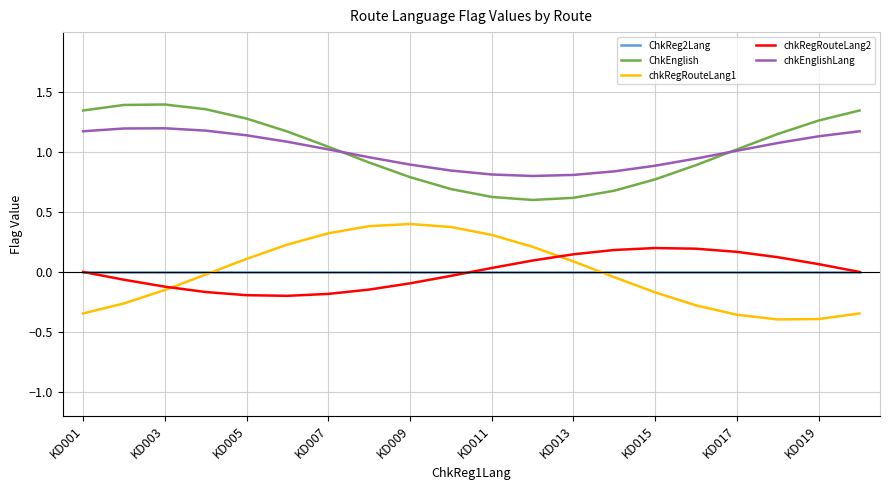

How many categories are shown in the chart?

20